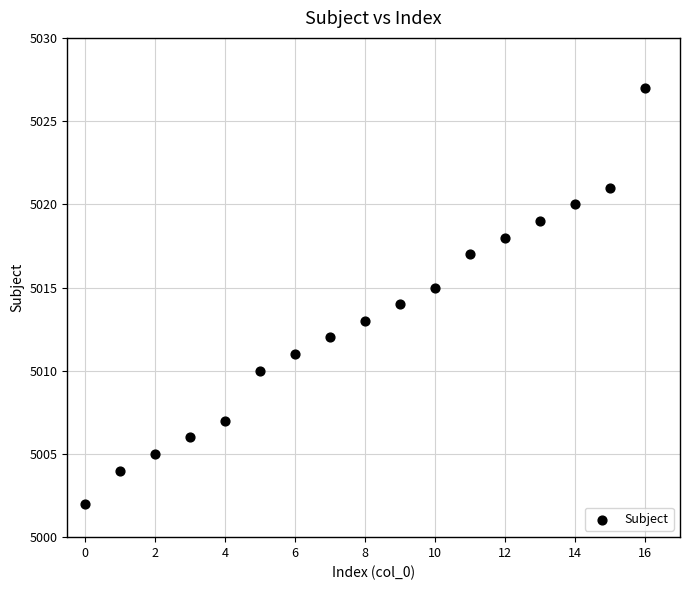

What is the range of Y values (max minus min)?

25